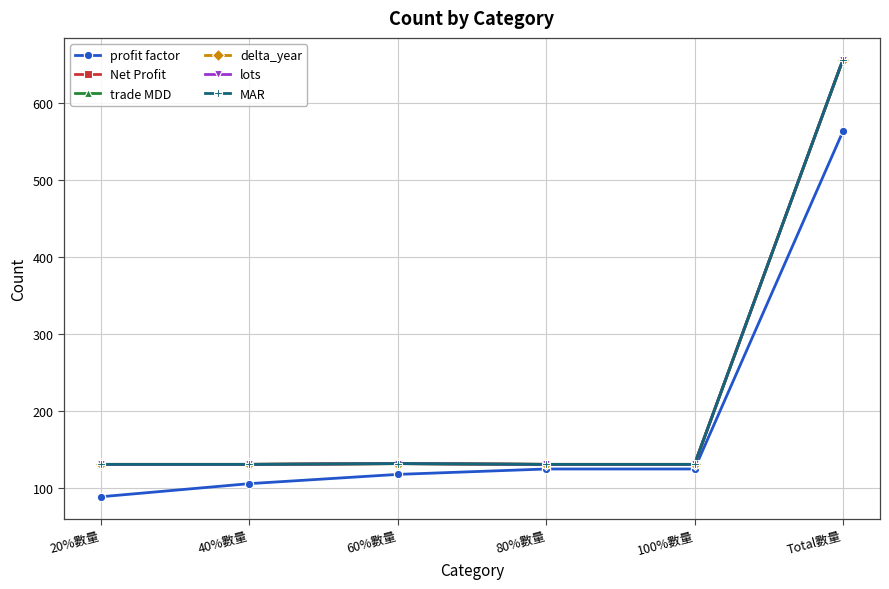

Which series has the widest spread of values?

Net Profit